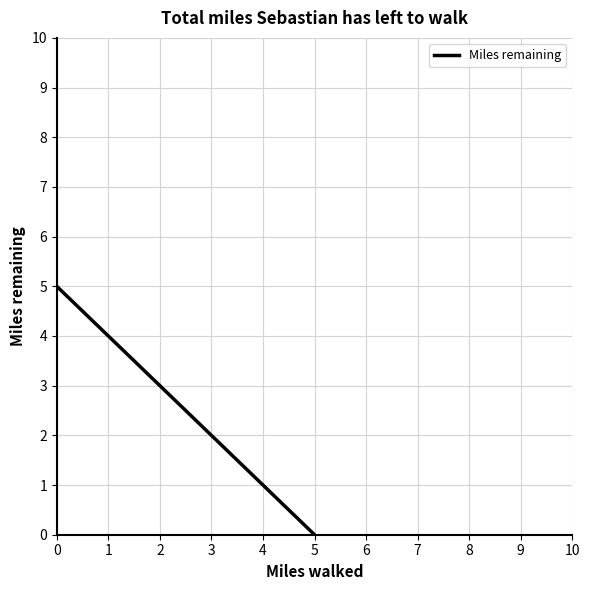

List the labels in order of value, largest first.

0, 1, 2, 3, 4, 5